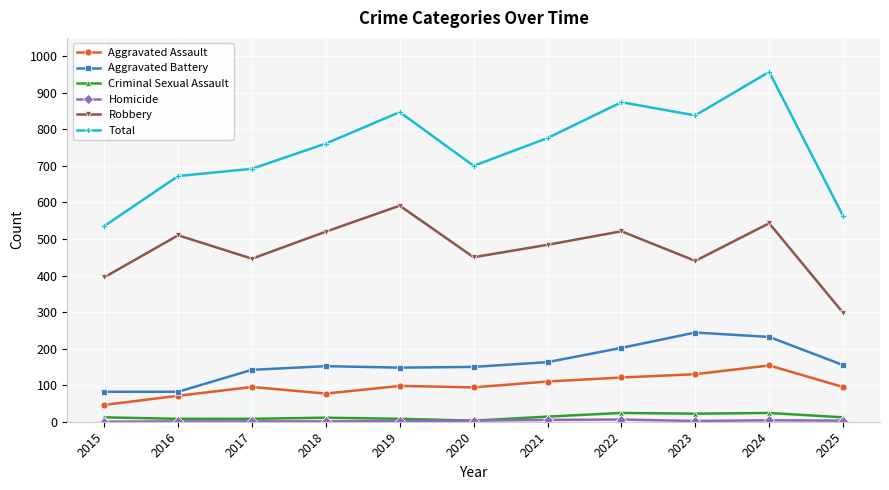

What is the value of the Robbery point at the 10th from the left?

543